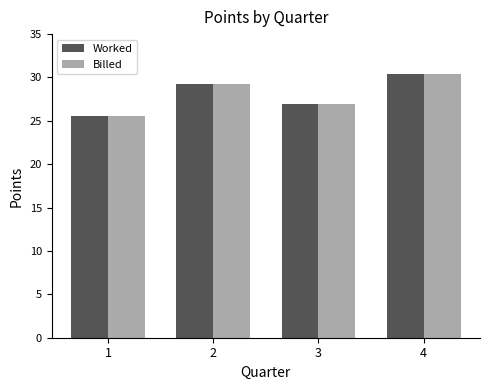

Read the Worked value at 2.

29.2